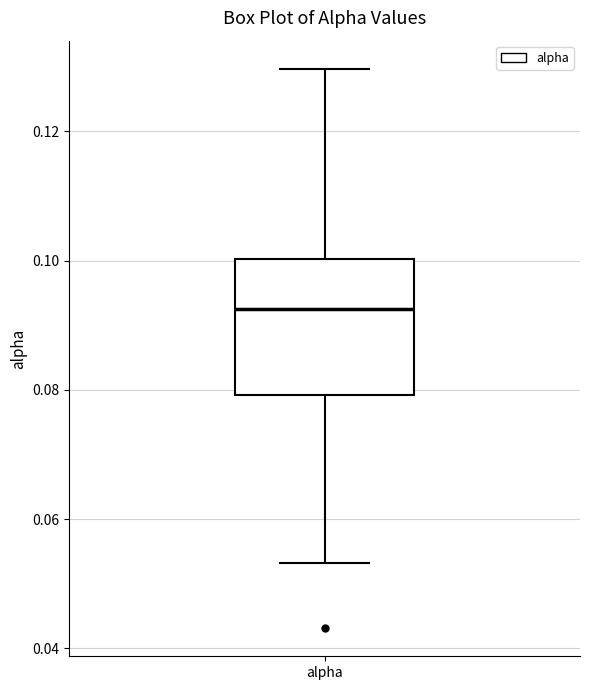

Transcribe this box plot: give where the median line is, the range the box spans, and where the two whiskers end, as read against the y-axis. The values are not printed on the chart, so give them approximately, as read against the axis.

median 0.092, box 0.080 to 0.100, whiskers 0.054 to 0.130